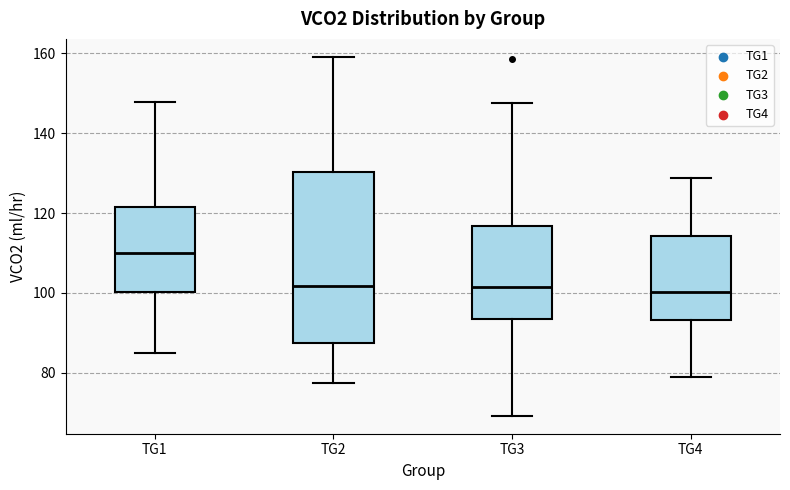

Reading left to right, transcribe this box plot: for each box, give where its median line is, the range the box spans, and where its two whiskers end, as read against the y-axis. The values are not printed on the chart, so give them approximately, as read against the axis.

TG1: median 110, box 100 to 122, whiskers 84 to 148
TG2: median 102, box 88 to 130, whiskers 78 to 160
TG3: median 102, box 94 to 116, whiskers 70 to 148
TG4: median 100, box 94 to 114, whiskers 78 to 128